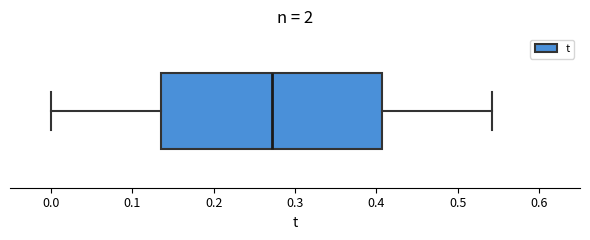

Read this box plot against the x-axis: the position of the median line, the range covered by the box, and the ends of both whiskers. The values are not printed on the chart, so give them approximately, as read against the axis.

median 0.27, box 0.14 to 0.41, whiskers 0.00 to 0.54